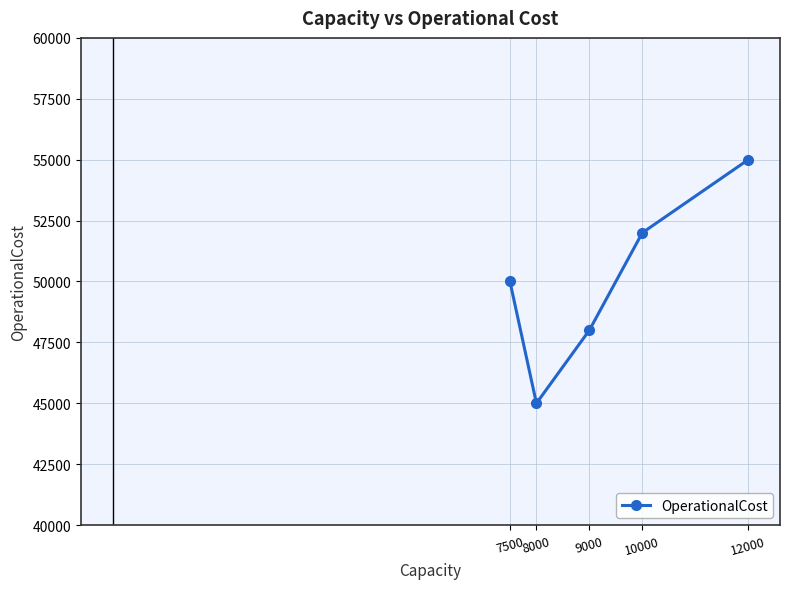

At which category does the data reach its first local valley?

8000